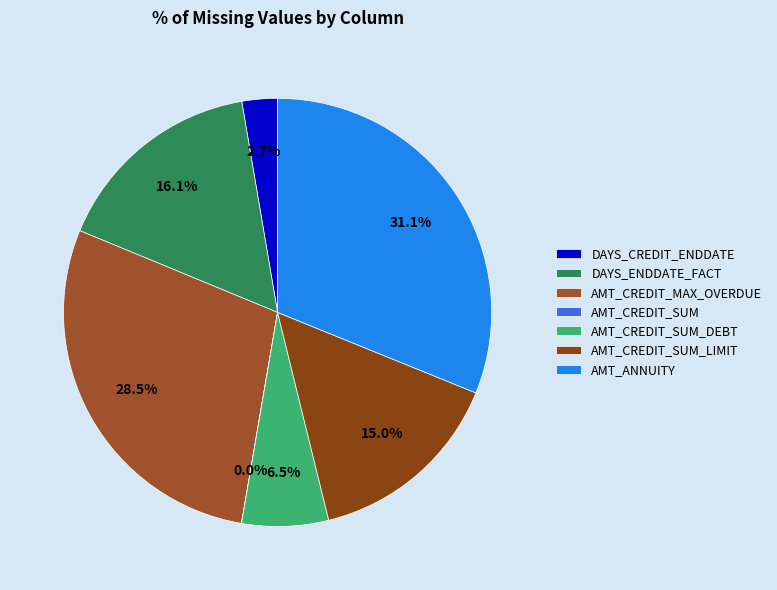

How many slices are in this pie chart?

7